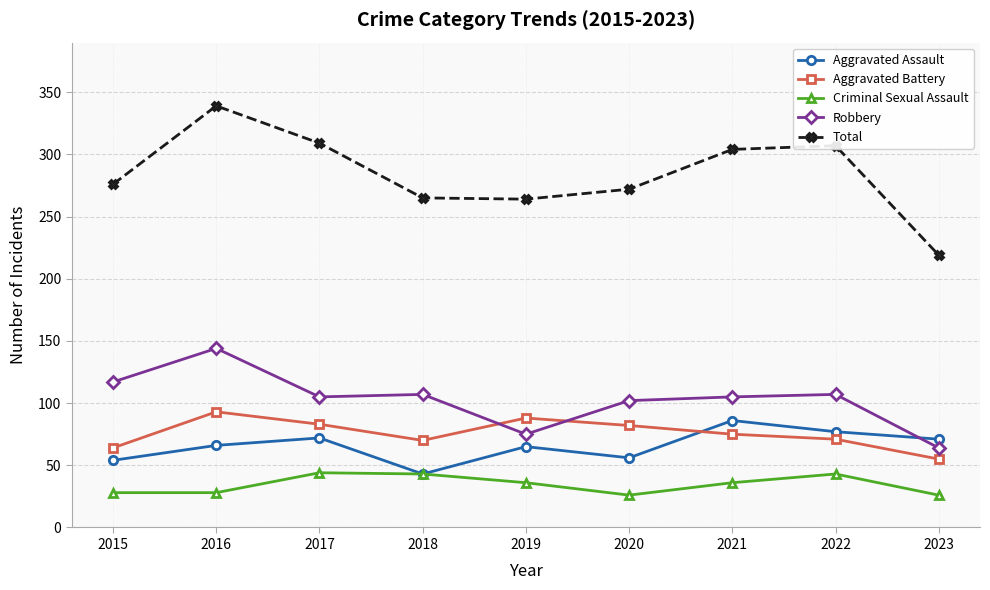

What is the approximate value of Total at 2019?

264